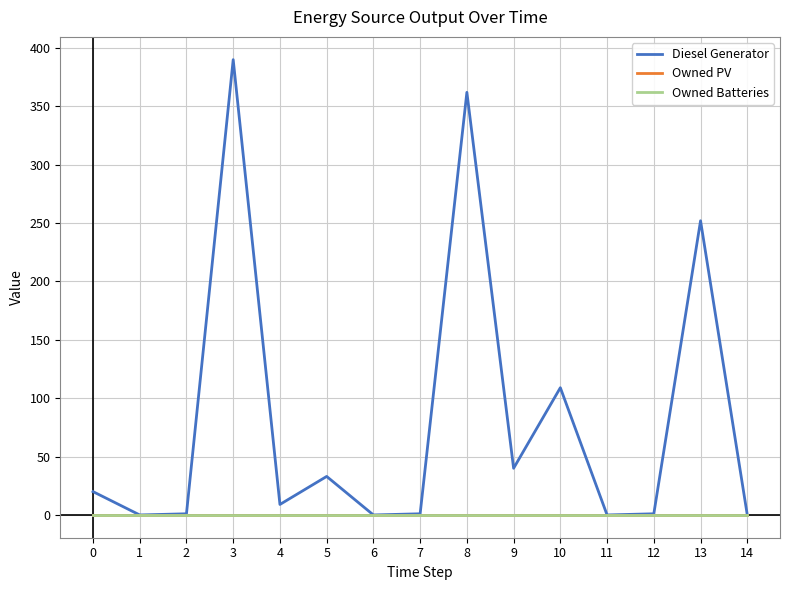

Does the chart have visible grid lines?

Yes